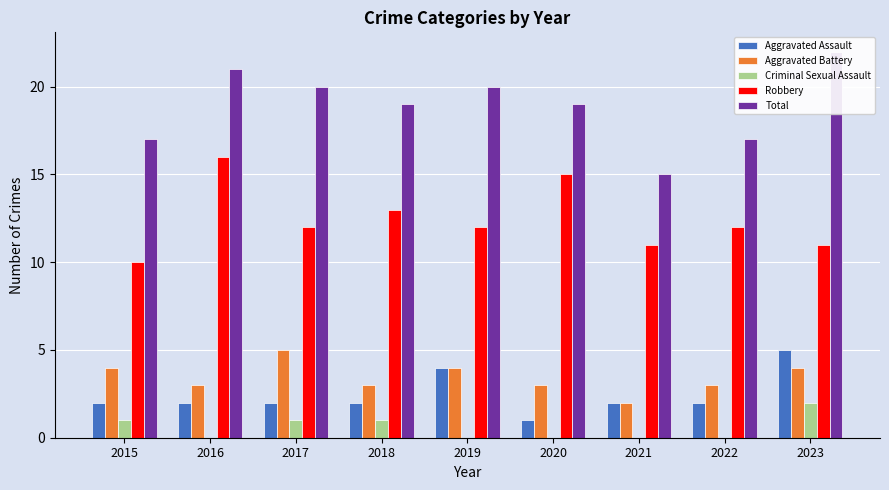

At which label is Robbery closest to 13?

2018